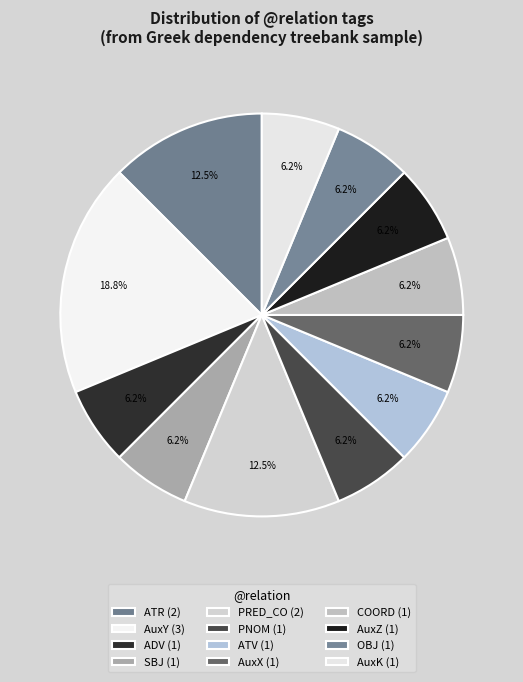

Approximately how many times larger is the value at PRED_CO compared to OBJ?

2.0